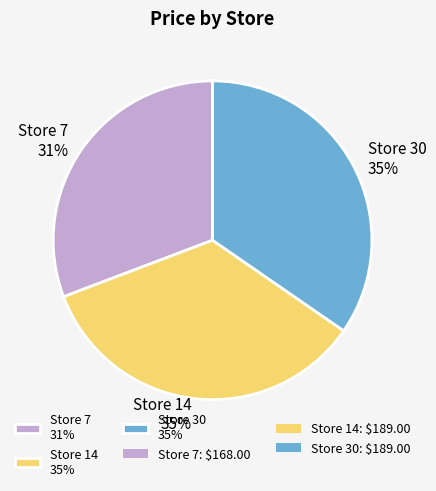

How many slices are in this pie chart?

3